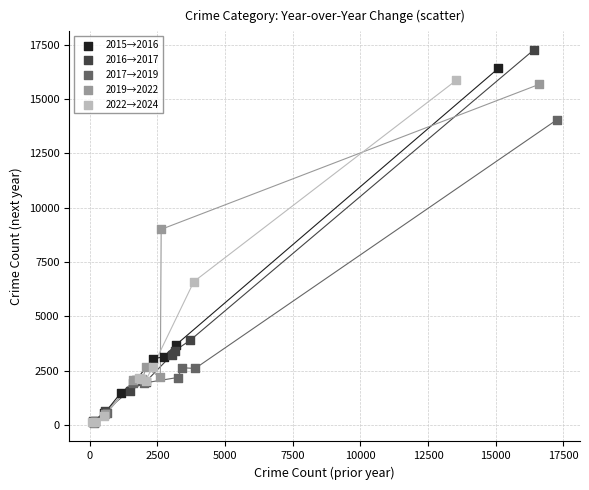

Which series contains the highest Y value?

2016→2017